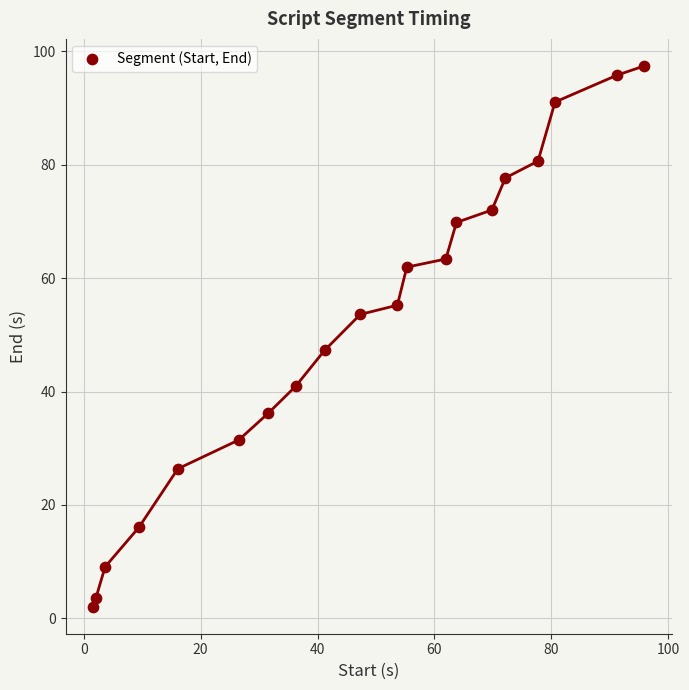

What is the range of X values (max minus min)?

94.4